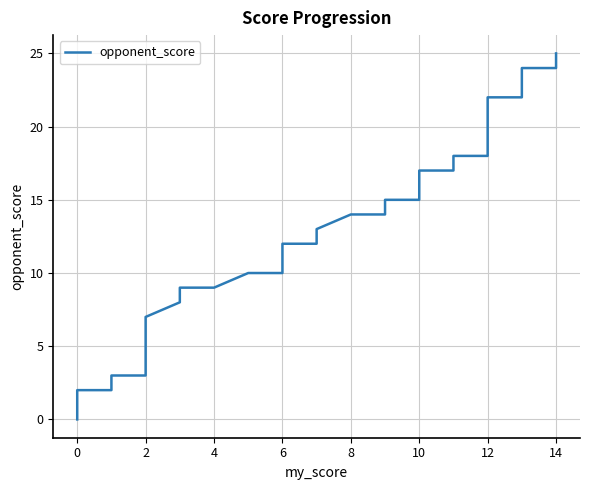

How many lines are shown in the chart?

1